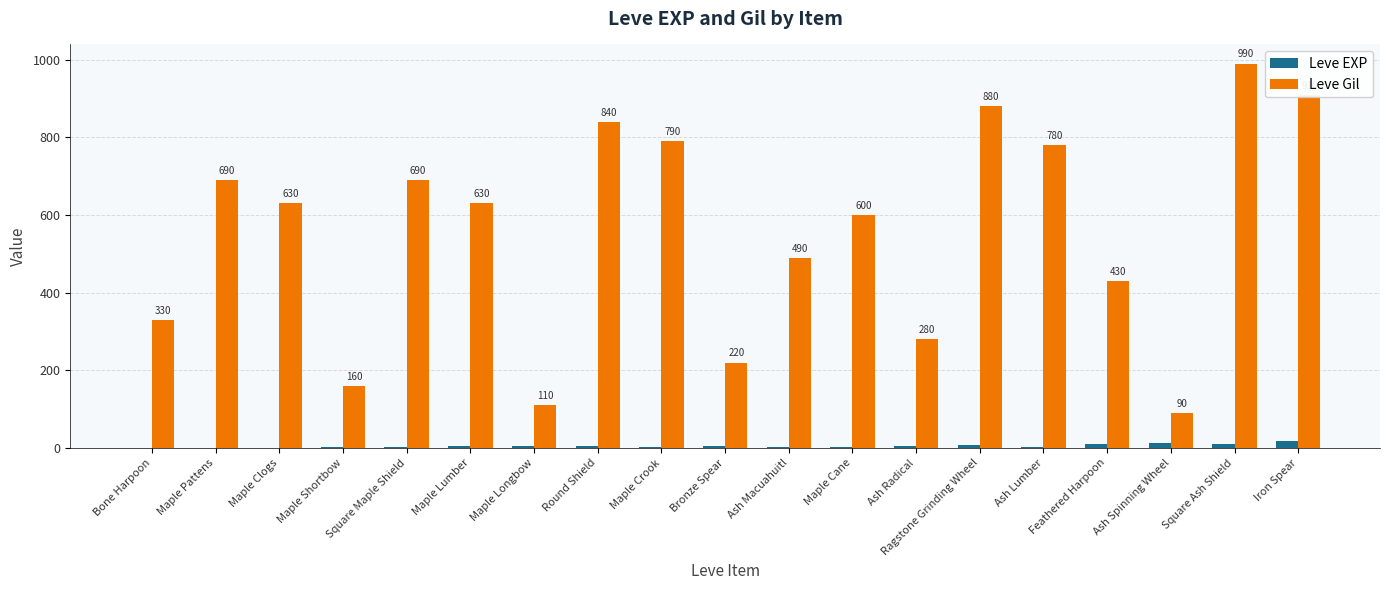

What is the sum of the Leve EXP values at Maple Crook and Bronze Spear?

7